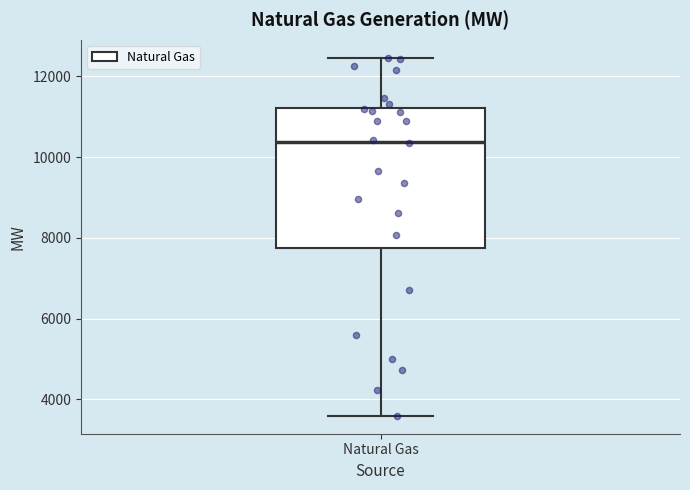

Where is the lower edge of the box for Natural Gas on the y-axis? The values are not printed on the chart, so give them approximately, as read against the axis.

7800